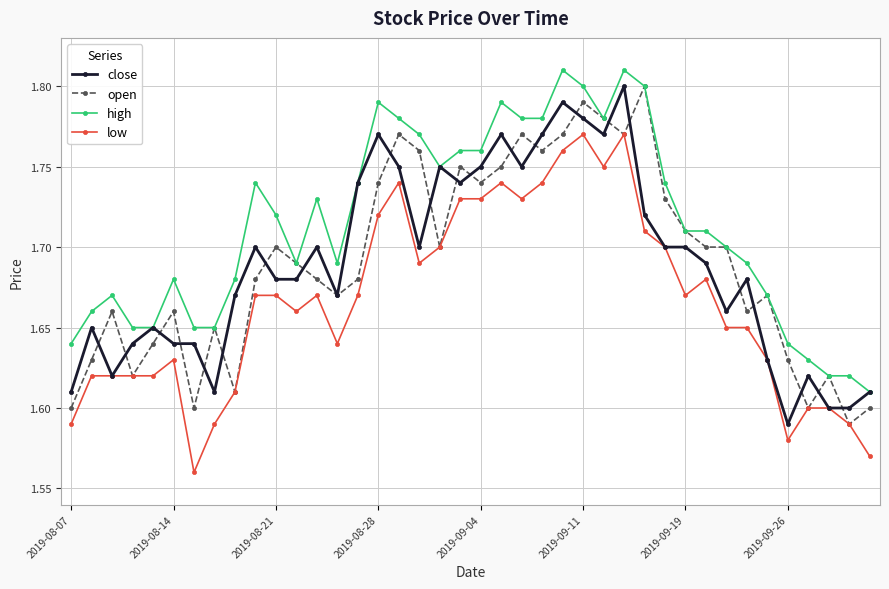

At how many categories does at least one series exceed 1?

40